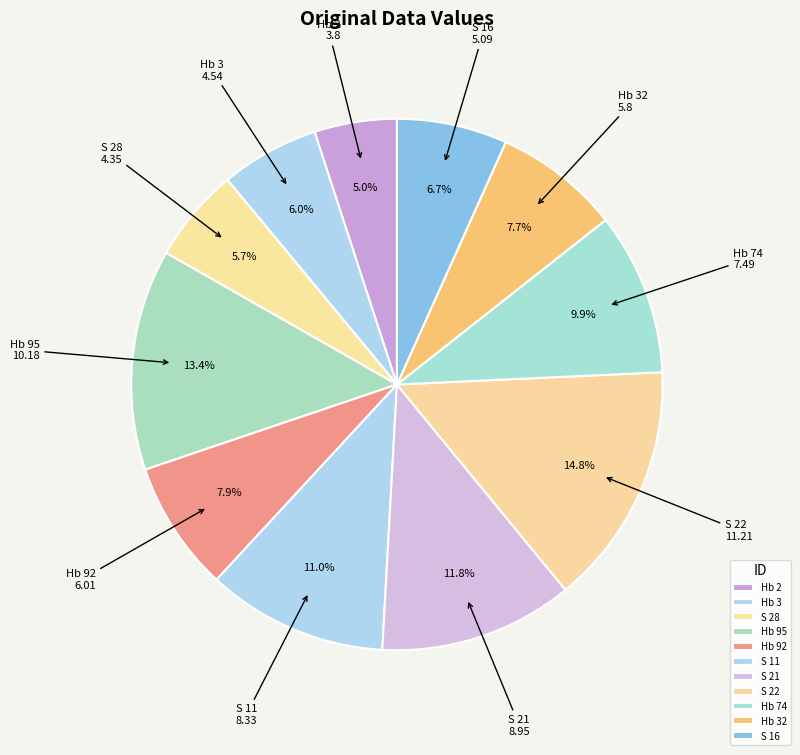

What is the total percentage of Hb 32 and Hb 92?

15.6%